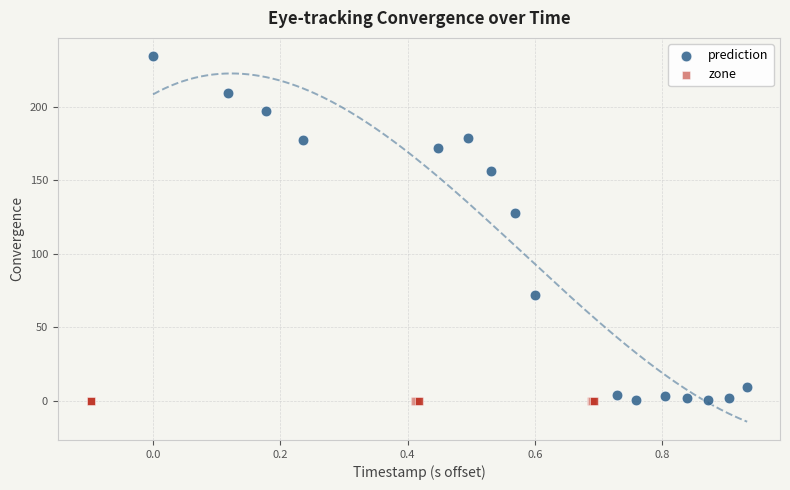

Which series contains the highest Y value?

prediction